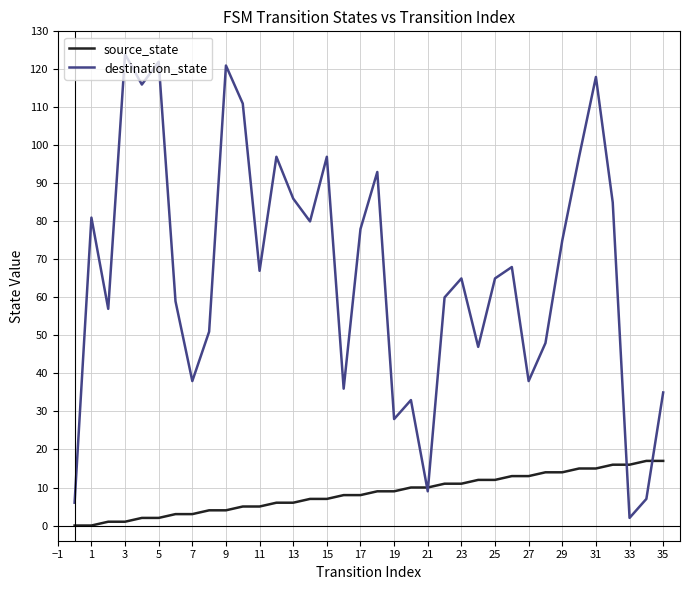

What is the maximum value for destination_state?

124